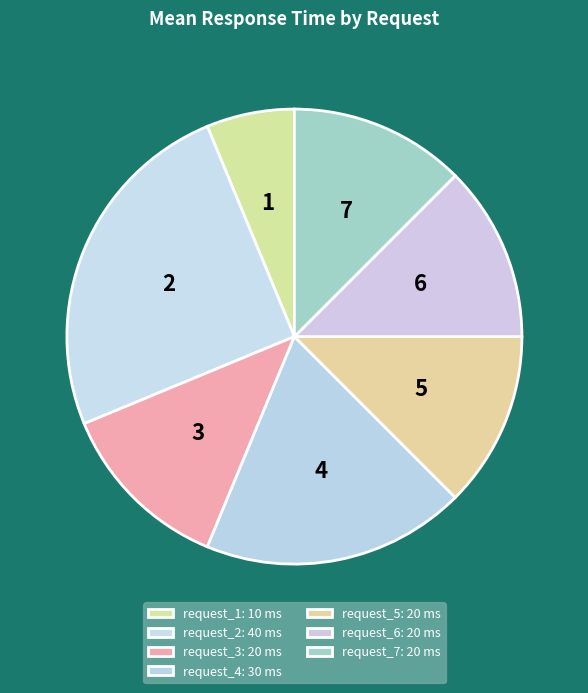

To the nearest percent, what portion does request_1 represent?

6%